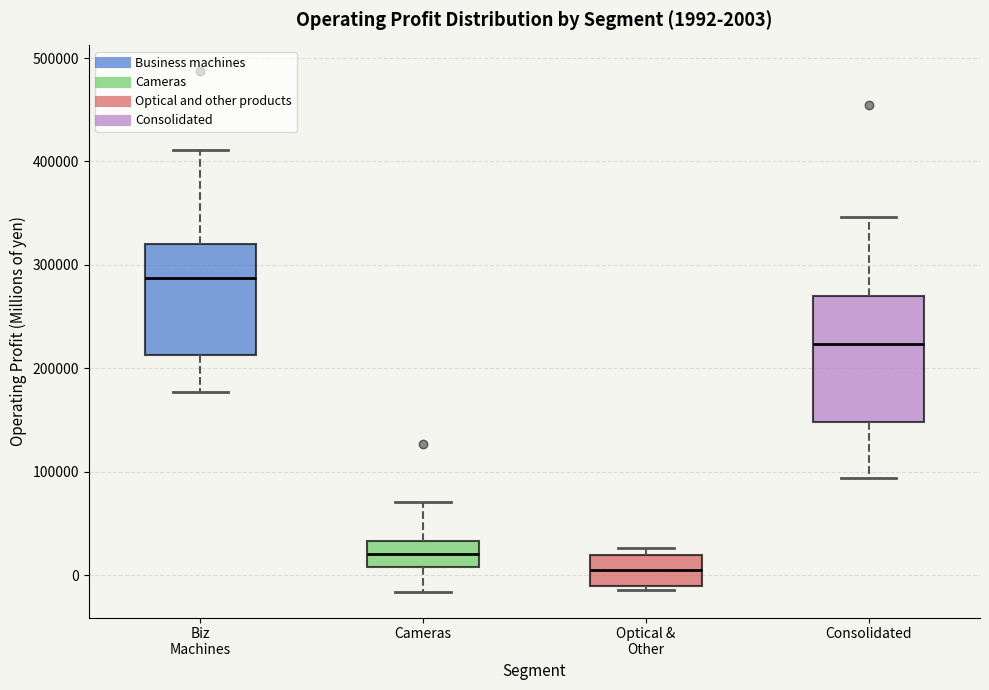

Which box's median line is the lowest?

Optical & Other